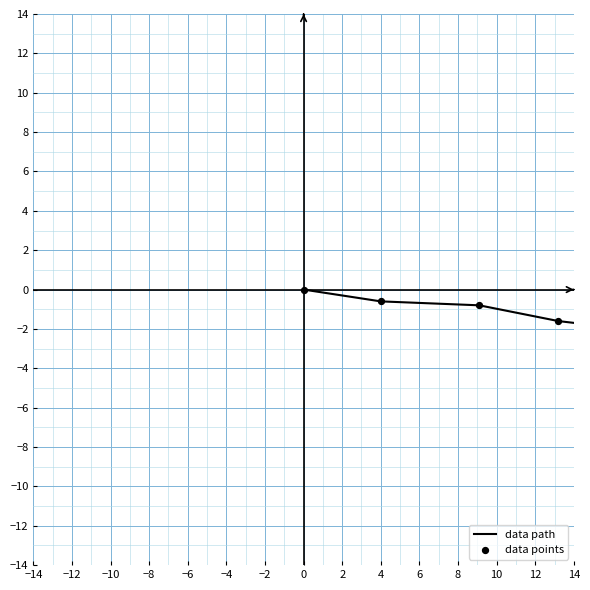

What is the minimum value shown in the chart?

-7.1